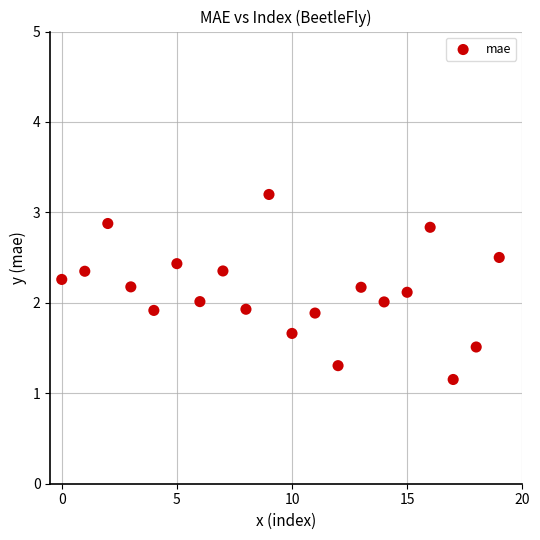

What is the range of Y values (max minus min)?

2.0